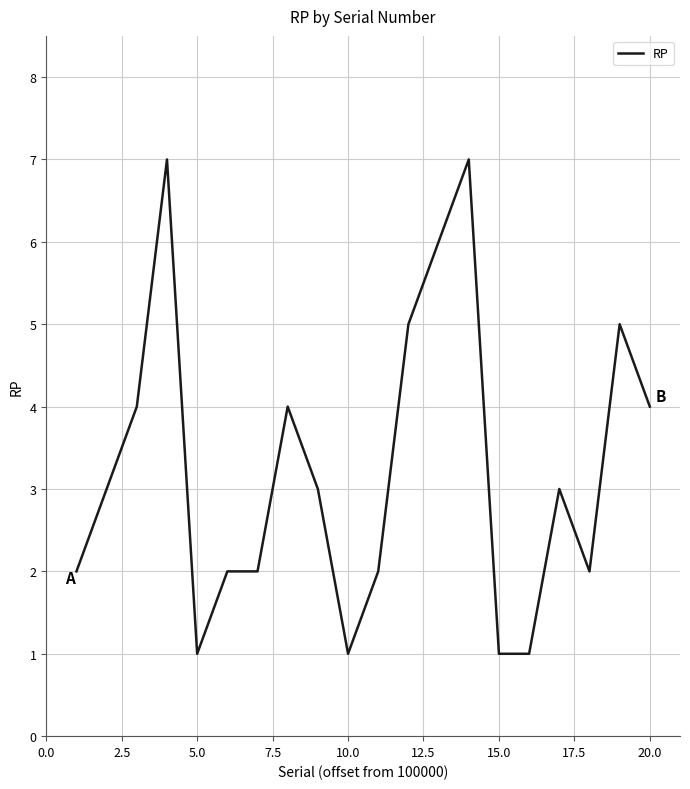

What is the greatest value displayed?

7